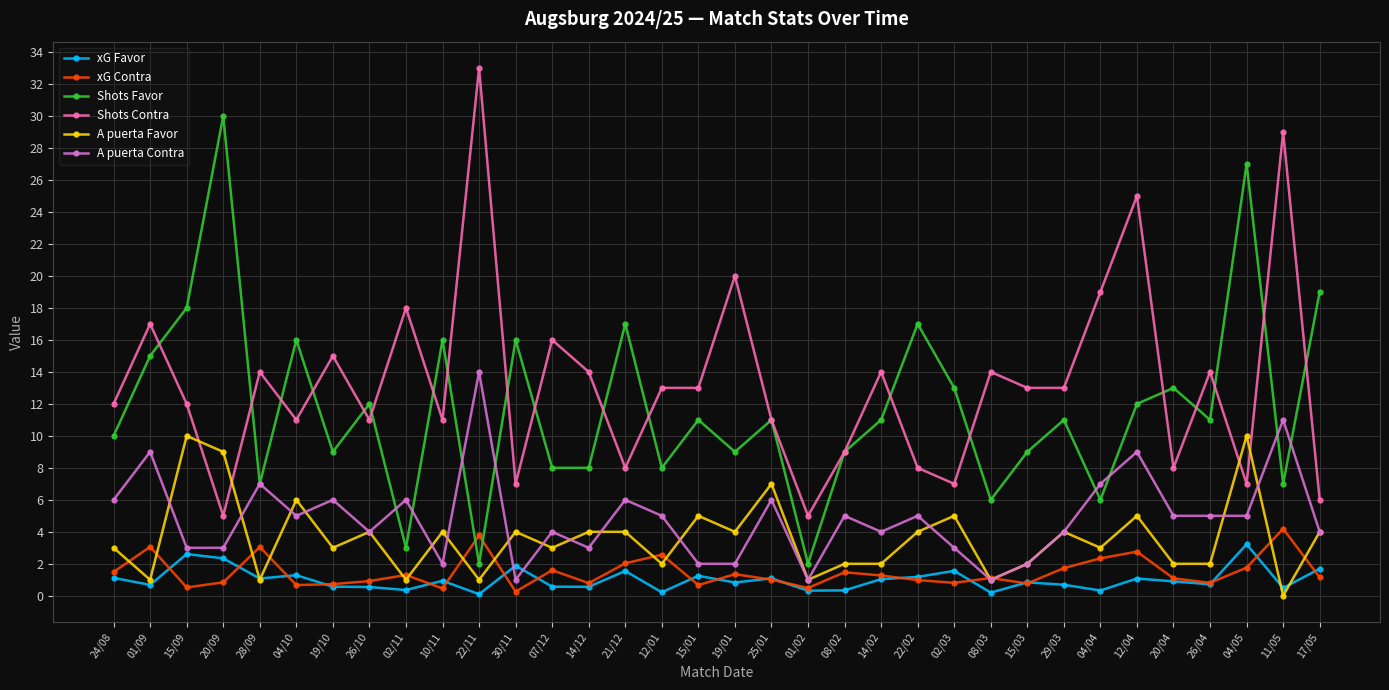

What is the approximate value of A puerta Contra at 07/12?

4.0